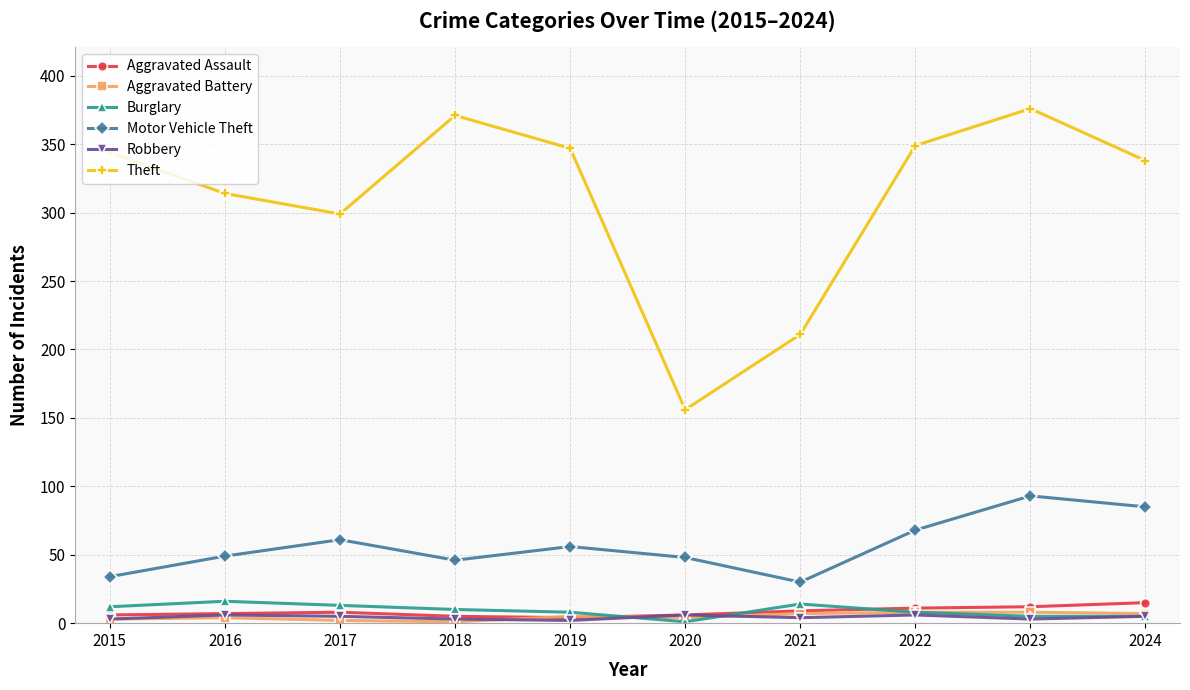

What is the sum of all Aggravated Battery values?

49